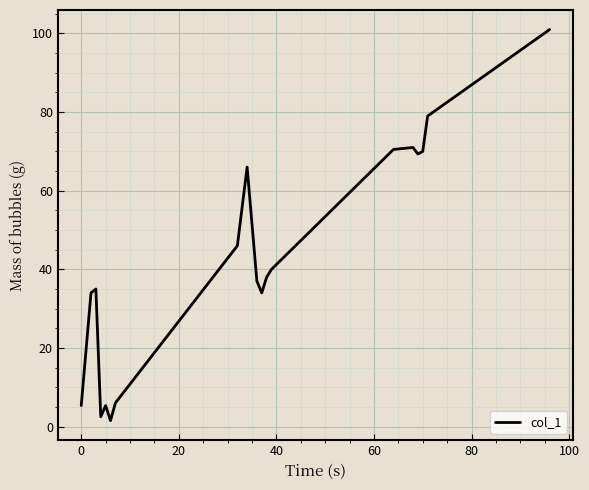

What is the maximum value shown in the chart?

101.0